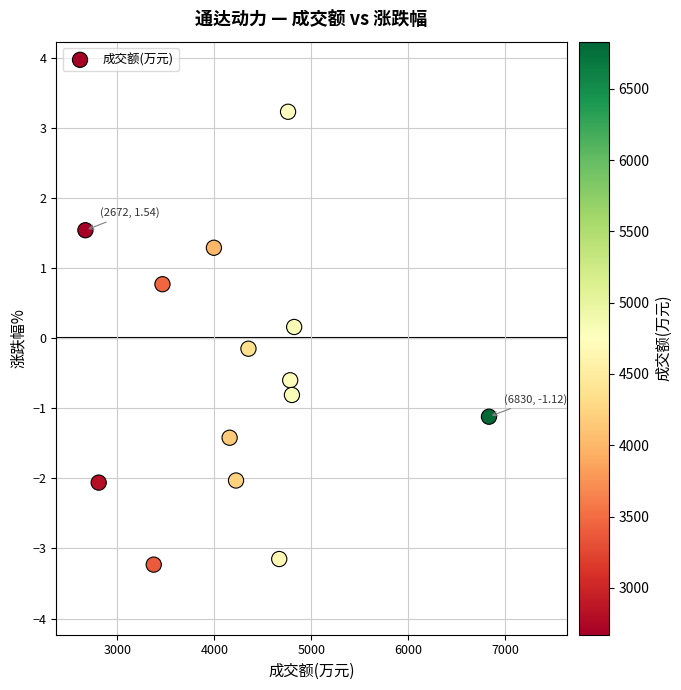

What is the range of Y values (max minus min)?

6.5